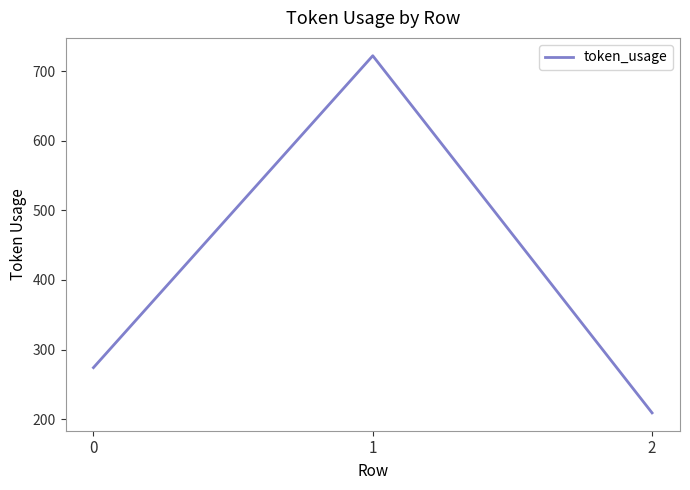

Does the chart display data point markers on the line(s)?

No